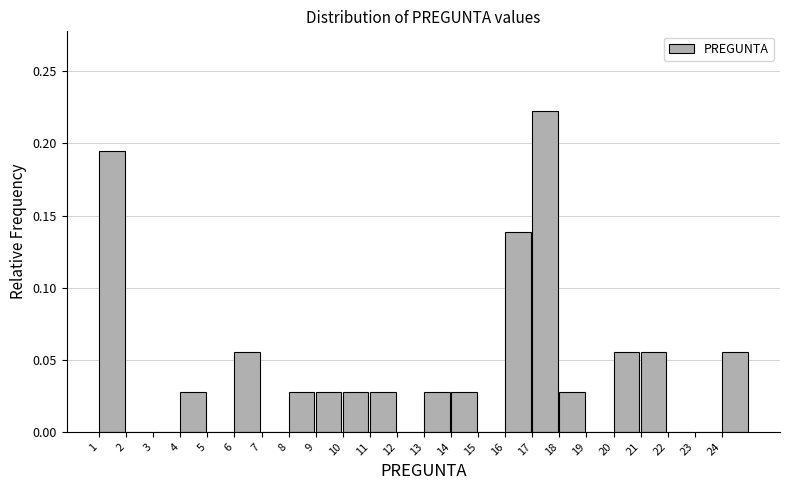

Reading left to right, transcribe this chart: for each bar, give the range it covers on the x-axis and its height. The values are not printed on the chart, so give them approximately, as read against the axis.

1 to 2: 0.195
2 to 3: 0
3 to 4: 0
4 to 5: 0.030
5 to 6: 0
6 to 7: 0.055
7 to 8: 0
8 to 9: 0.030
9 to 10: 0.030
10 to 11: 0.030
11 to 12: 0.030
12 to 13: 0
13 to 14: 0.030
14 to 15: 0.030
15 to 16: 0
16 to 17: 0.140
17 to 18: 0.220
18 to 19: 0.030
19 to 20: 0
20 to 21: 0.055
21 to 22: 0.055
22 to 23: 0
23 to 24: 0
24 to 25: 0.055